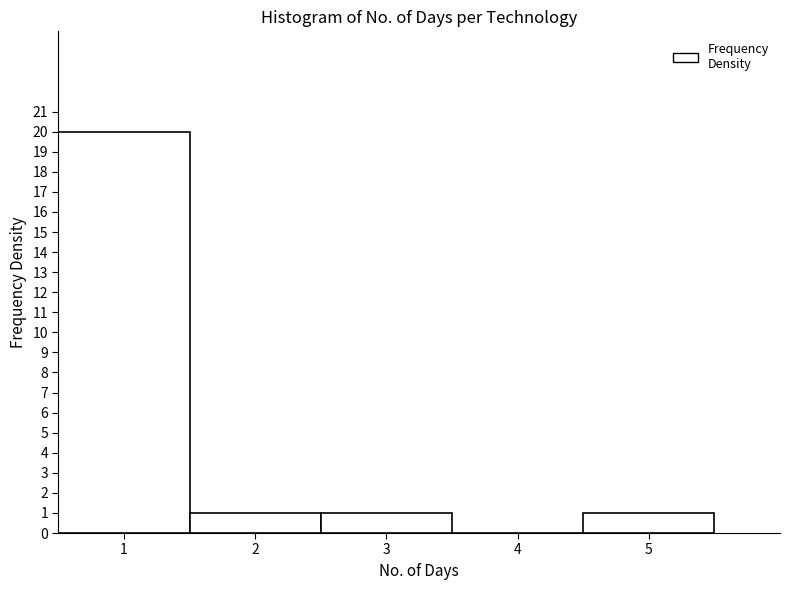

Reading left to right, transcribe this chart: for each bar, give the range it covers on the x-axis and its height. The values are not printed on the chart, so give them approximately, as read against the axis.

0.5 to 1.5: 20
1.5 to 2.5: 1
2.5 to 3.5: 1
3.5 to 4.5: 0
4.5 to 5.5: 1